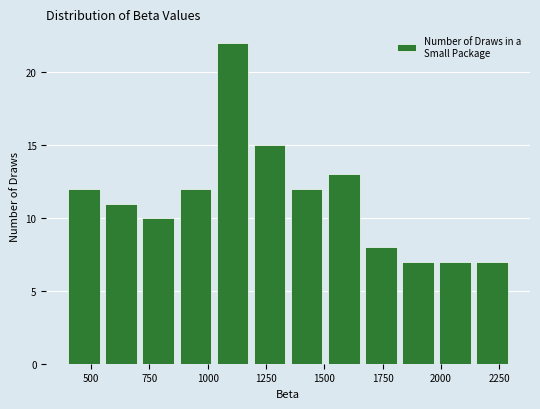

Read against the x-axis, roughly where is the centre of the tallest bar?

1100